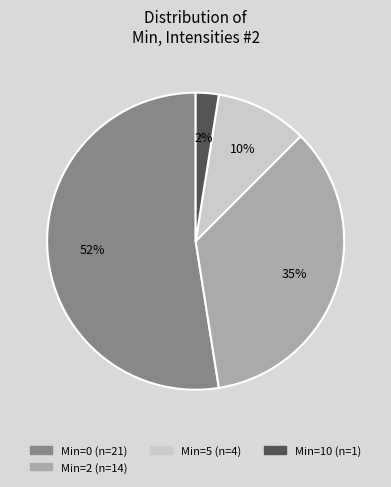

To the nearest percent, what is the average slice percentage?

25%